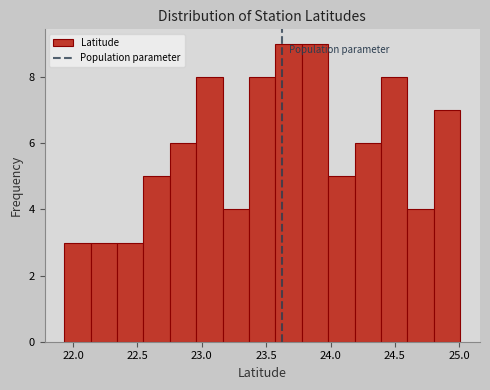

Reading left to right, transcribe this chart: for each bar, give the range it covers on the x-axis and its height. Neither the bar edges nor the heights are printed on the chart, so give them approximately, as read against the axes.

21.95 to 22.15: 3
22.15 to 22.35: 3
22.35 to 22.55: 3
22.55 to 22.75: 5
22.75 to 22.95: 6
22.95 to 23.15: 8
23.15 to 23.35: 4
23.35 to 23.55: 8
23.55 to 23.80: 9
23.80 to 24.00: 9
24.00 to 24.20: 5
24.20 to 24.40: 6
24.40 to 24.60: 8
24.60 to 24.80: 4
24.80 to 25.00: 7